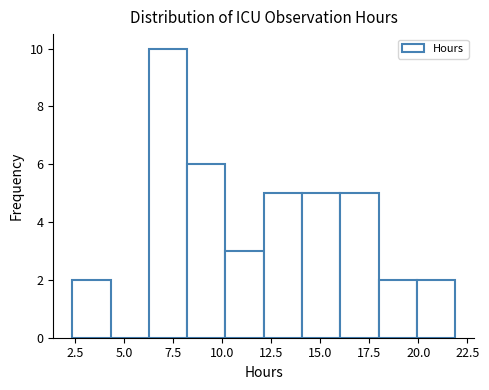

Read against the x-axis, roughly where is the centre of the tallest bar?

7.5